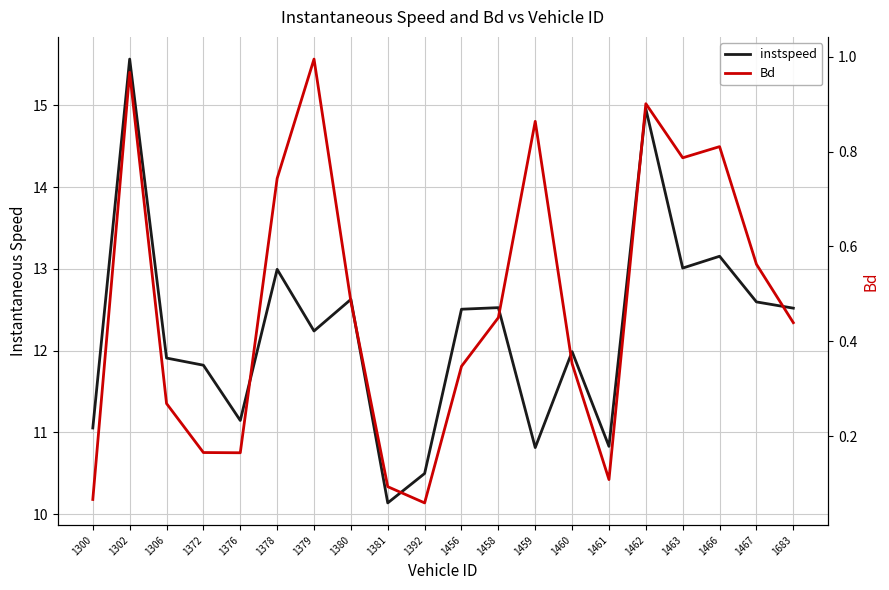

What is the sum of all Bd values?

9.6